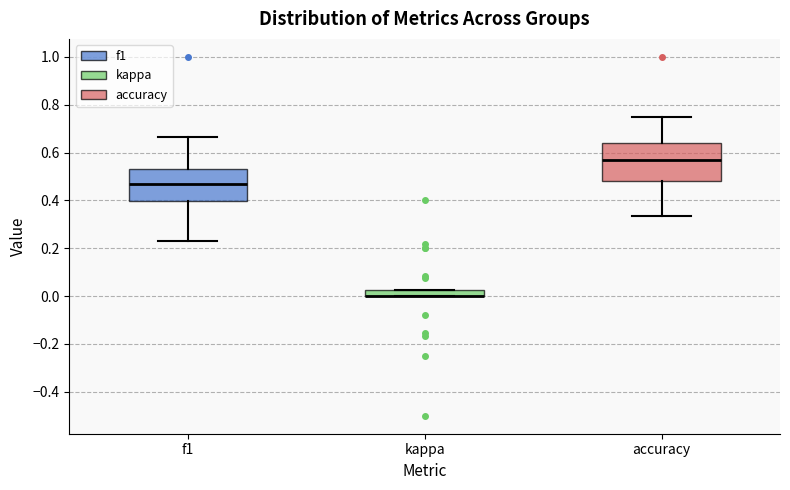

Where is the lower edge of the box for accuracy on the y-axis? The values are not printed on the chart, so give them approximately, as read against the axis.

0.48